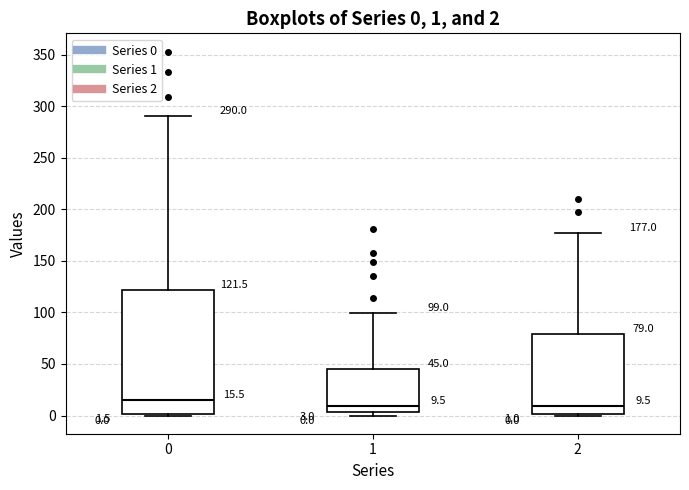

Comparing the boxes themselves (not the whiskers), which one is the tallest?

0